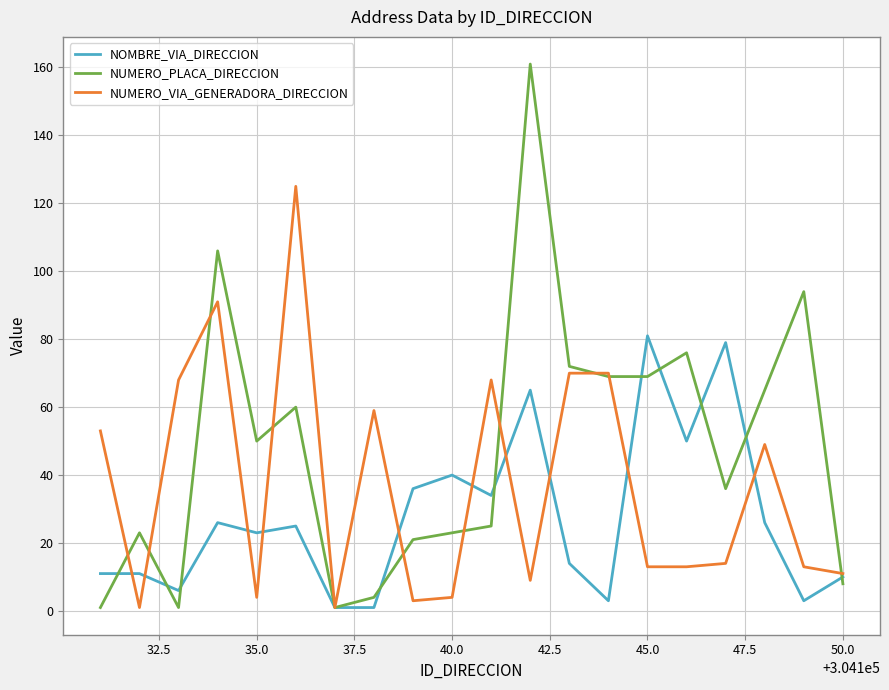

Which series has the largest range (max minus min)?

NUMERO_PLACA_DIRECCION